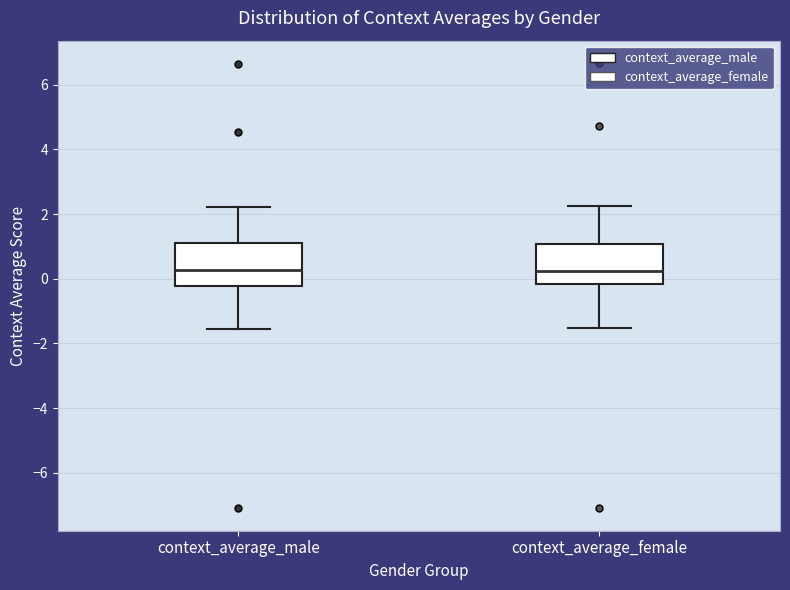

Reading left to right, transcribe this box plot: for each box, give where its median line is, the range the box spans, and where its two whiskers end, as read against the y-axis. The values are not printed on the chart, so give them approximately, as read against the axis.

context_average_male: median 0.2, box -0.2 to 1.2, whiskers -1.6 to 2.2
context_average_female: median 0.2, box -0.2 to 1.0, whiskers -1.6 to 2.2